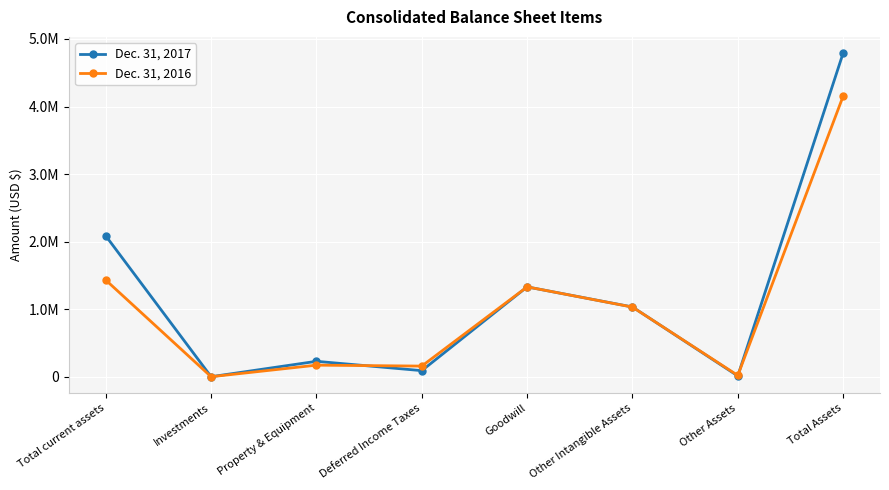

List the series in order of their peak value, highest first.

Dec. 31, 2017, Dec. 31, 2016